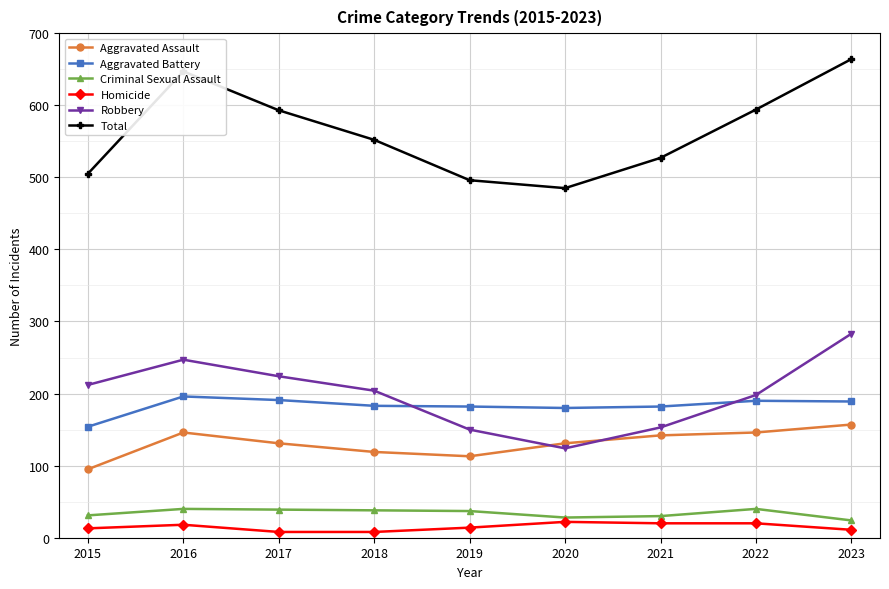

True or false: Homicide and Criminal Sexual Assault cross at least once.

False